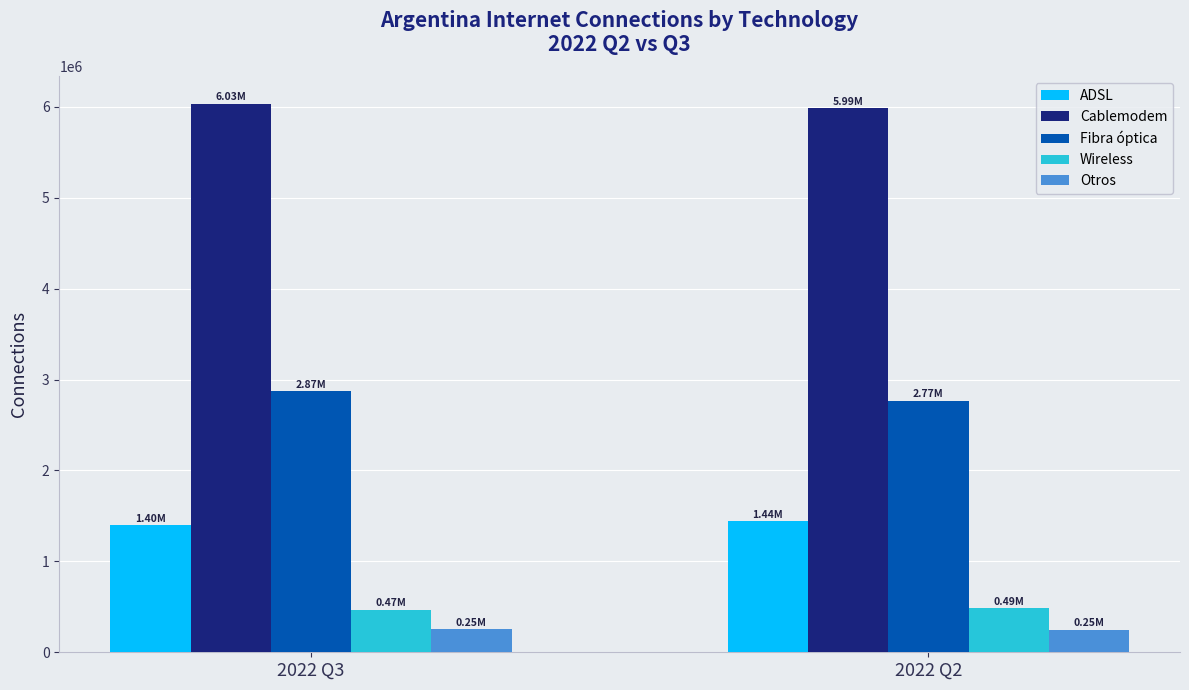

Are the bars grouped side by side (vs. stacked)?

Yes